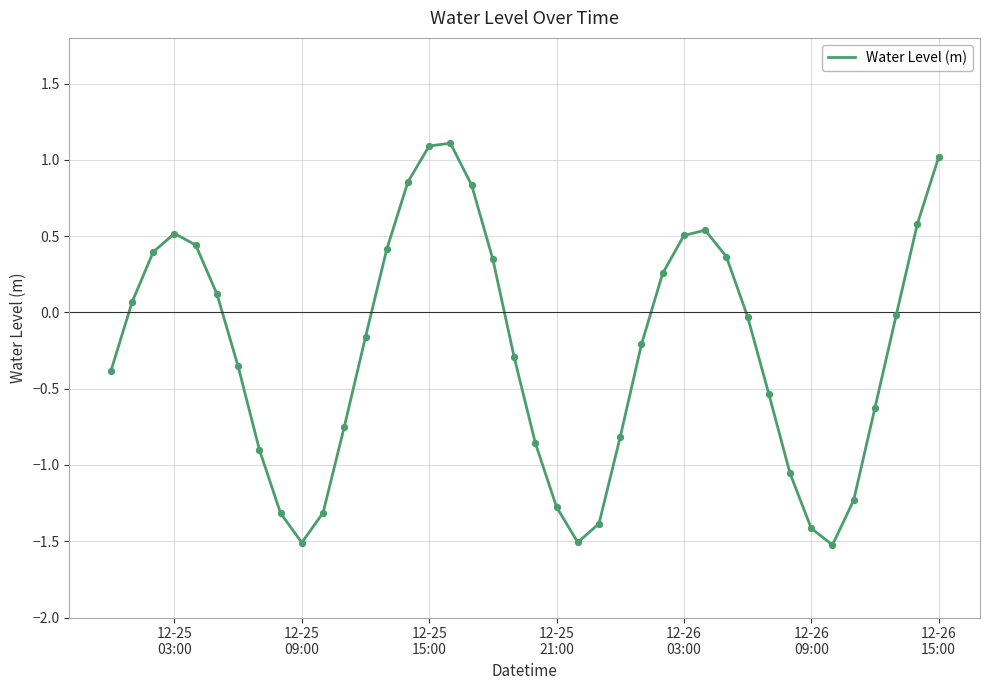

What is the difference between the maximum and minimum values?

2.6